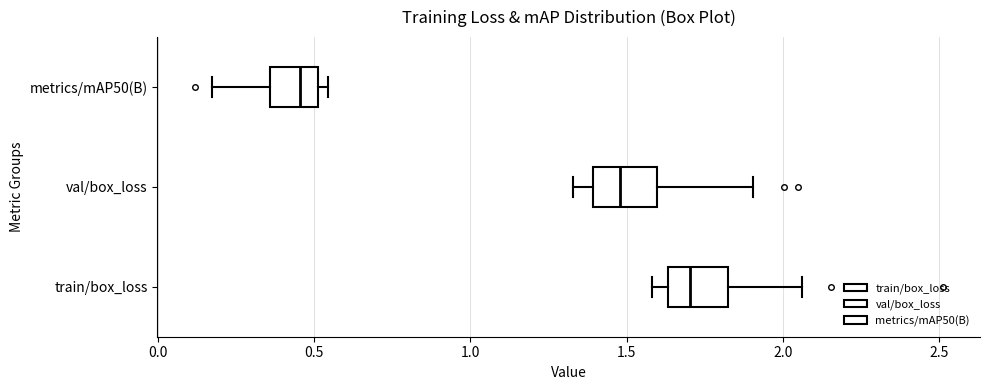

Reading bottom to top, read every box against the x-axis: the position of its median line, the range the box covers, and the ends of its whiskers. The values are not printed on the chart, so give them approximately, as read against the axis.

train/box_loss: median 1.70, box 1.65 to 1.80, whiskers 1.60 to 2.05
val/box_loss: median 1.50, box 1.40 to 1.60, whiskers 1.35 to 1.90
metrics/mAP50(B): median 0.45, box 0.35 to 0.50, whiskers 0.15 to 0.55